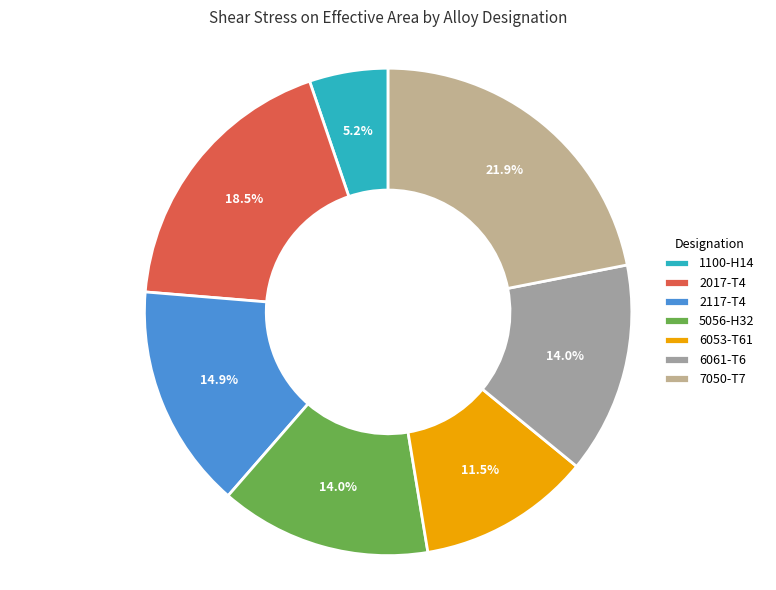

Rank the categories by value from lowest to highest.

1100-H14, 6053-T61, 5056-H32, 6061-T6, 2117-T4, 2017-T4, 7050-T7